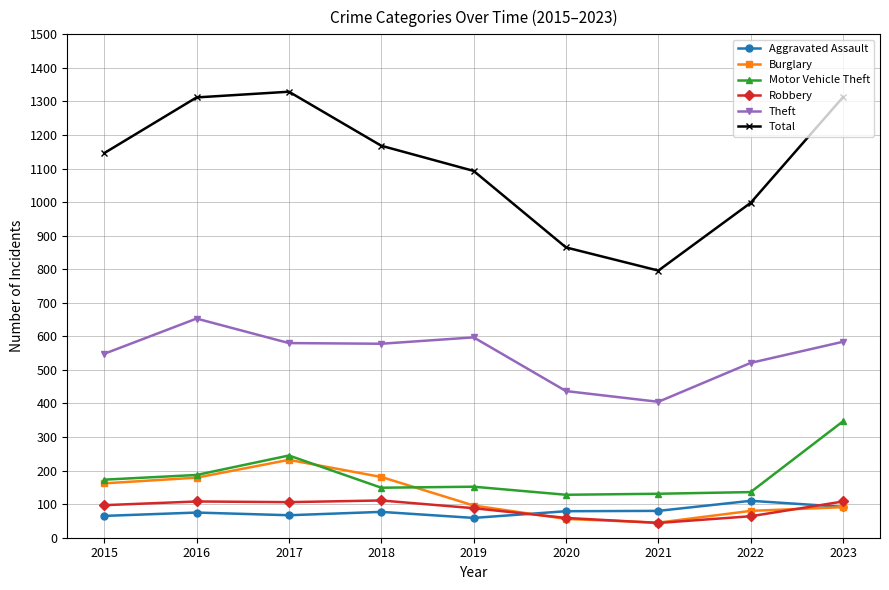

How many values in the Motor Vehicle Theft series are below 152?

4